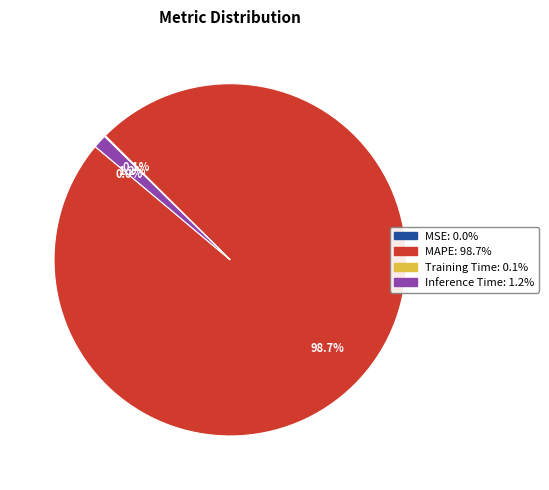

To the nearest percent, what is the average slice percentage?

25%